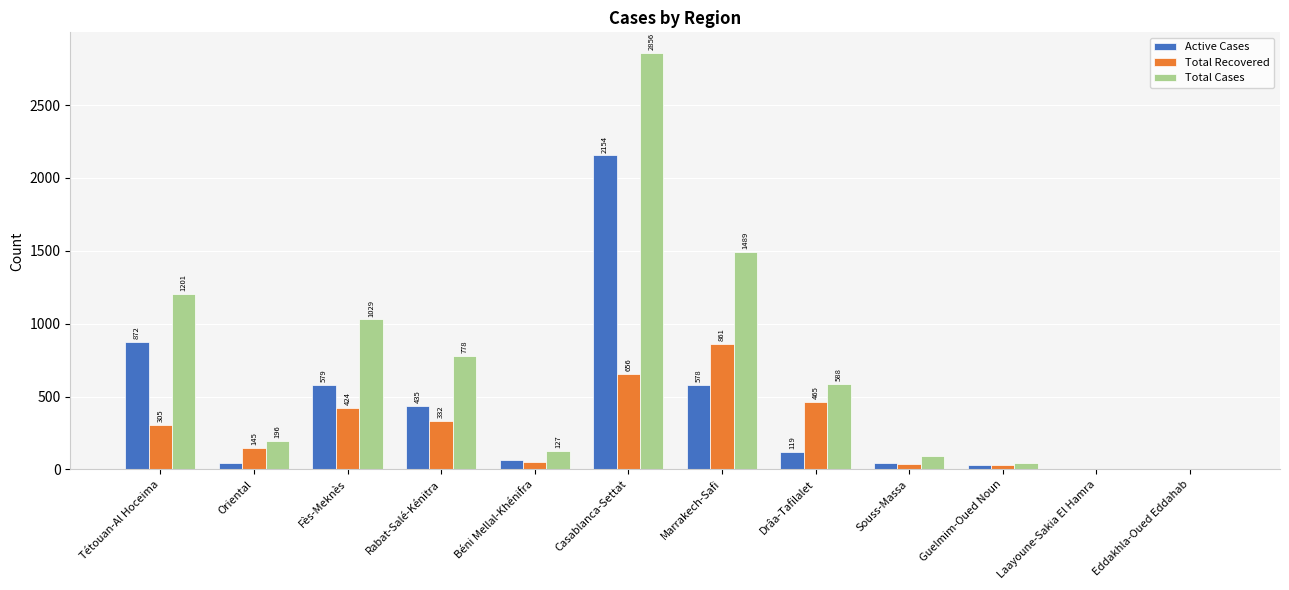

Which series changed the most between Drâa-Tafilalet and Souss-Massa?

Total Cases